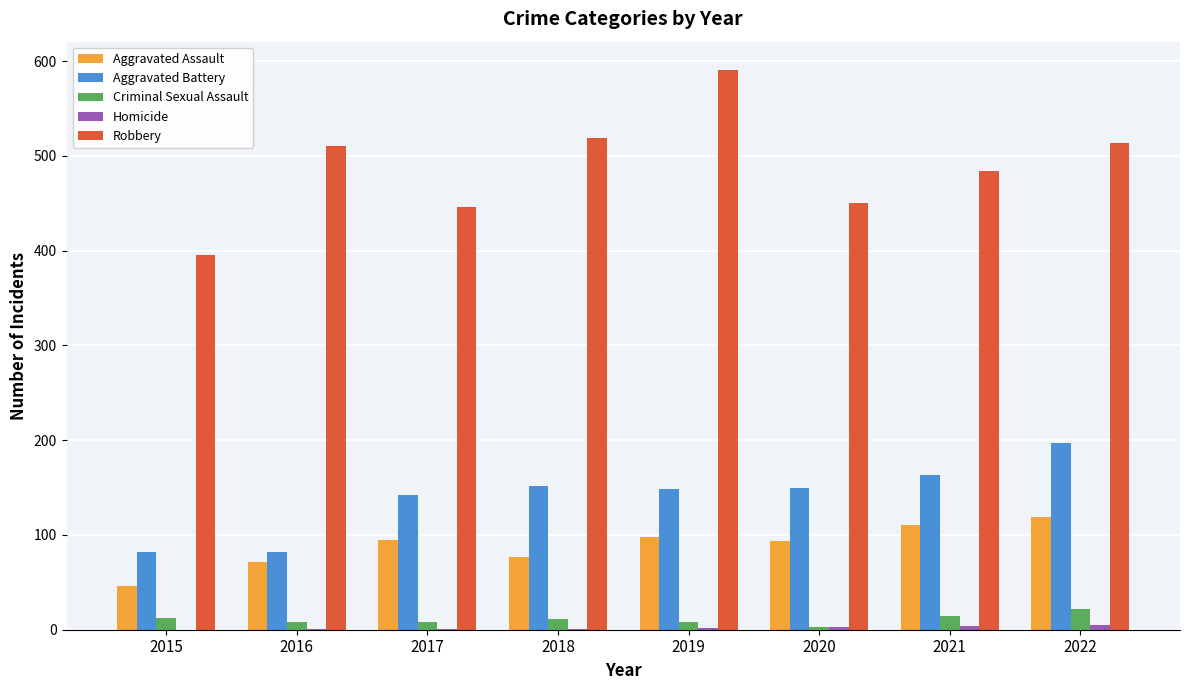

Count the number of data series in this chart.

5